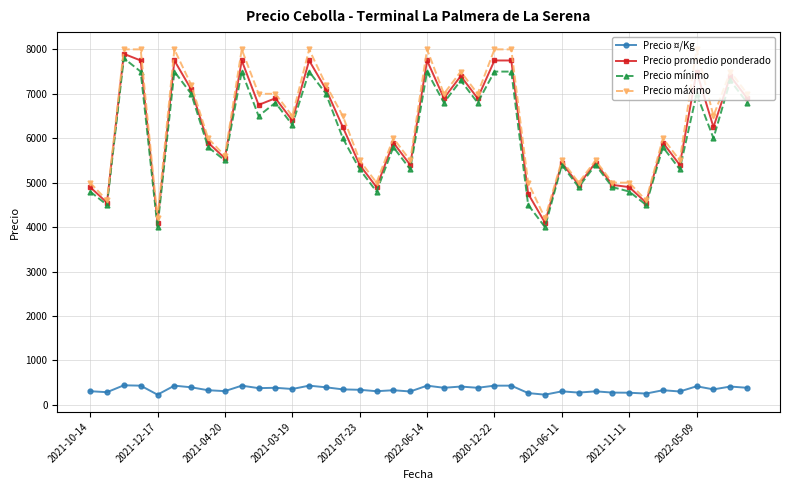

True or false: Precio ¤/Kg and Precio máximo cross at least once.

False